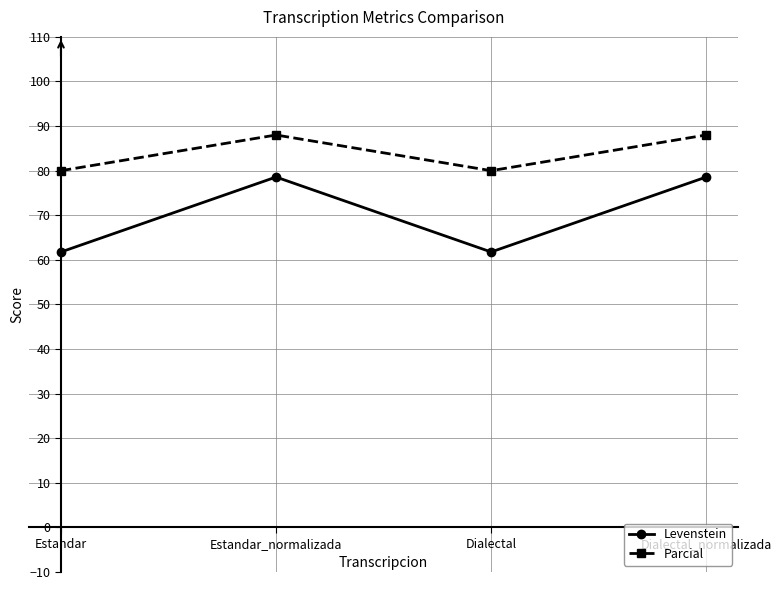

What is the total value across all series at Dialectal_normalizada?

166.6